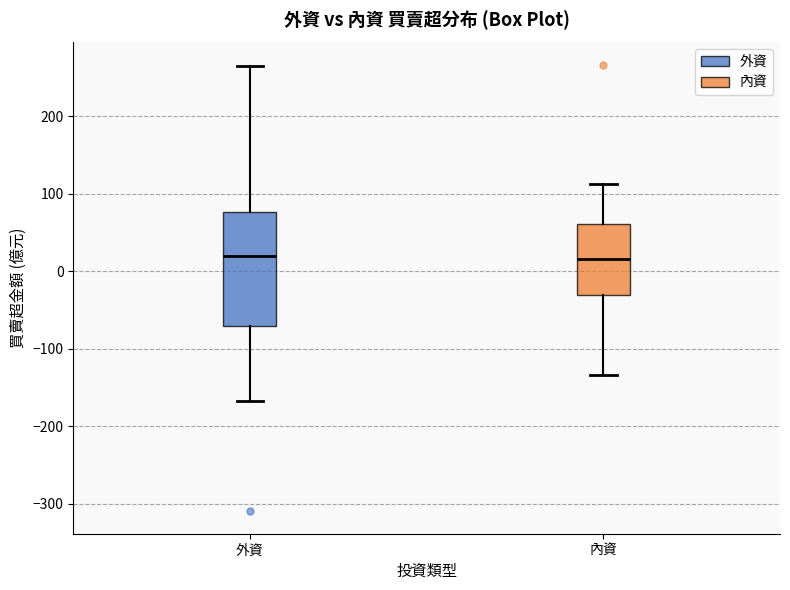

Reading left to right, read every box against the y-axis: the position of its median line, the range the box covers, and the ends of its whiskers. The values are not printed on the chart, so give them approximately, as read against the axis.

外資: median 20, box -70 to 80, whiskers -170 to 270
內資: median 20, box -30 to 60, whiskers -130 to 110